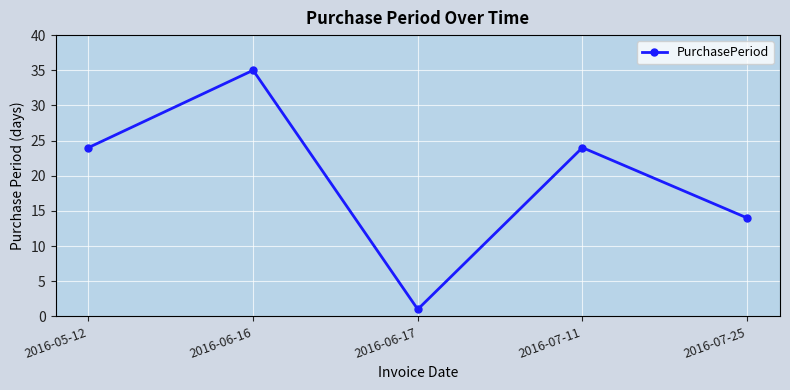

How many interior local valleys (lower than both neighbors) does the data have?

1